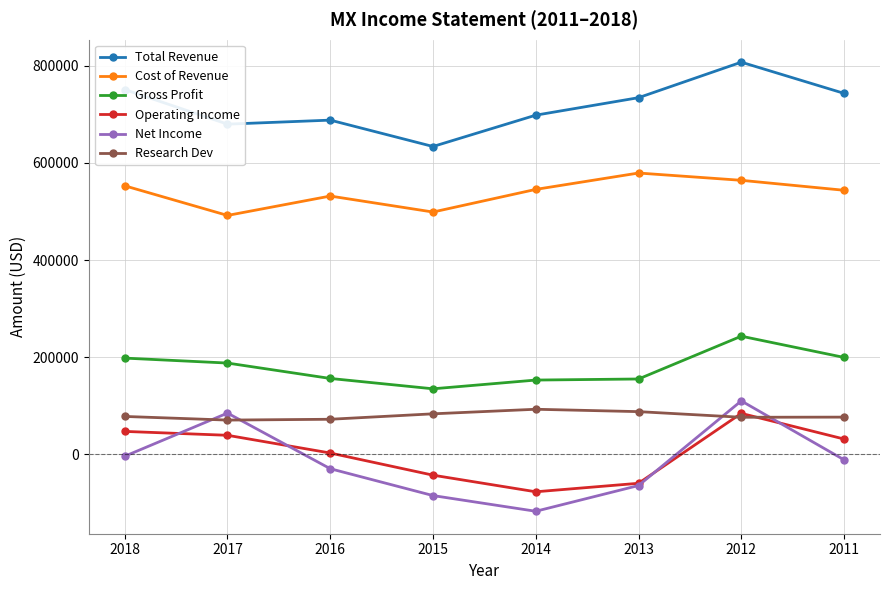

What is the difference between the second highest and second lowest values in the Total Revenue series?

71200